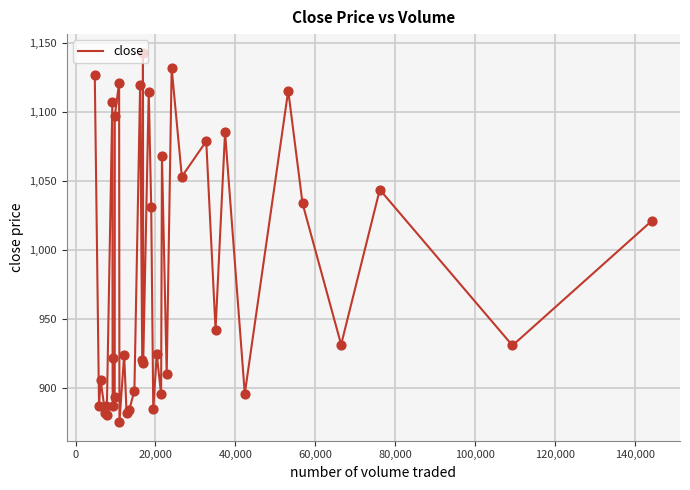

What is the smallest value displayed?

874.8